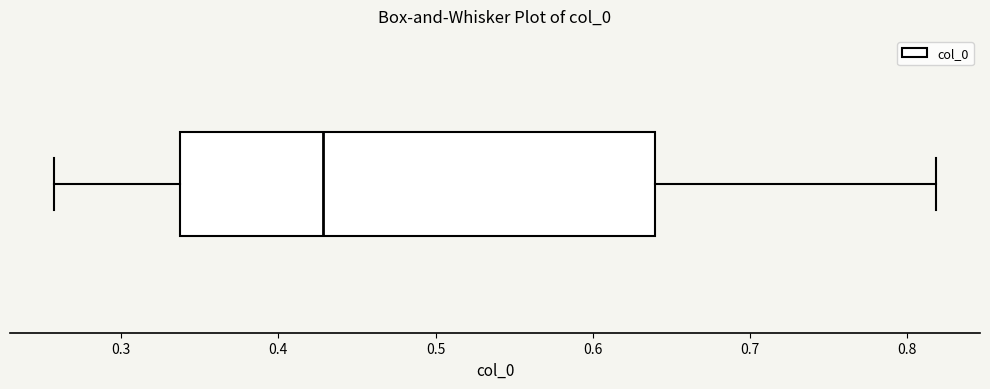

Transcribe this box plot: give where the median line is, the range the box spans, and where the two whiskers end, as read against the x-axis. The values are not printed on the chart, so give them approximately, as read against the axis.

median 0.43, box 0.34 to 0.64, whiskers 0.26 to 0.82